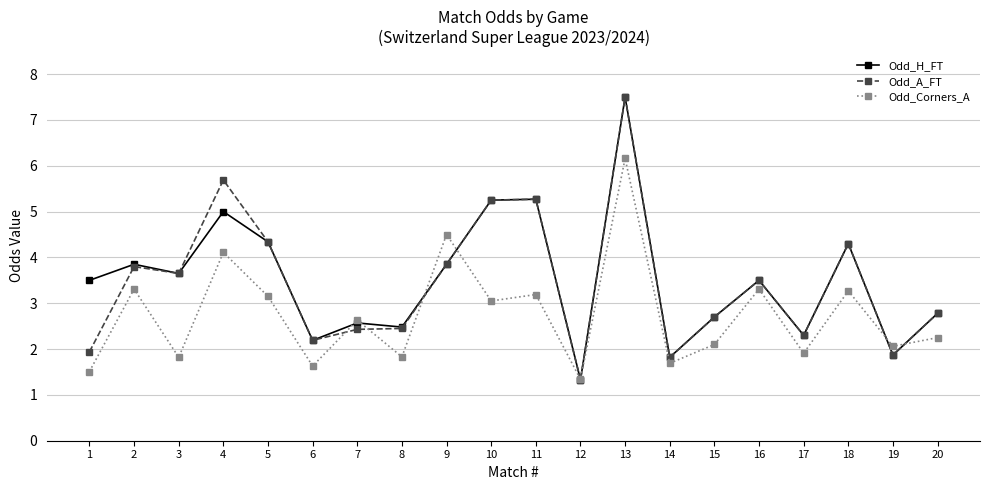

Is the value of Odd_Corners_A at 11 greater than the value of Odd_H_FT at 8?

Yes